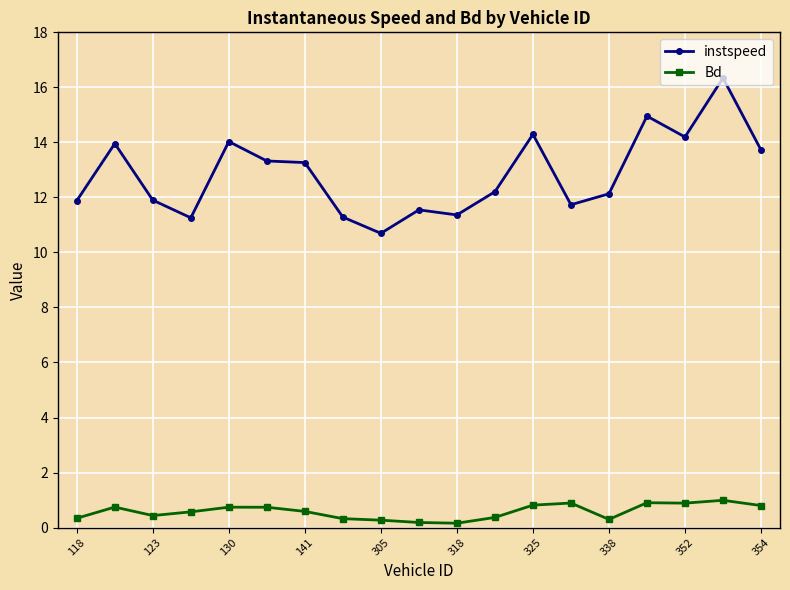

What is the maximum value for instspeed?

16.3